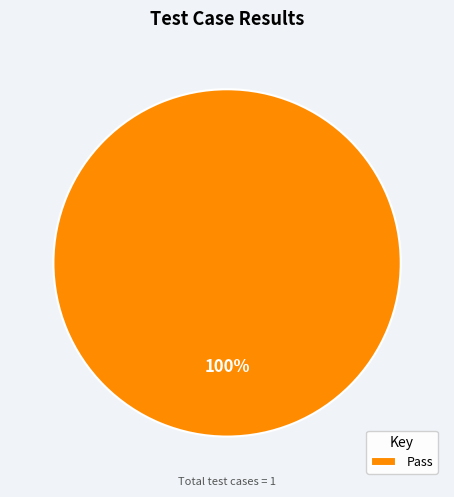

What percentage is the Pass slice, to the nearest percent?

100%